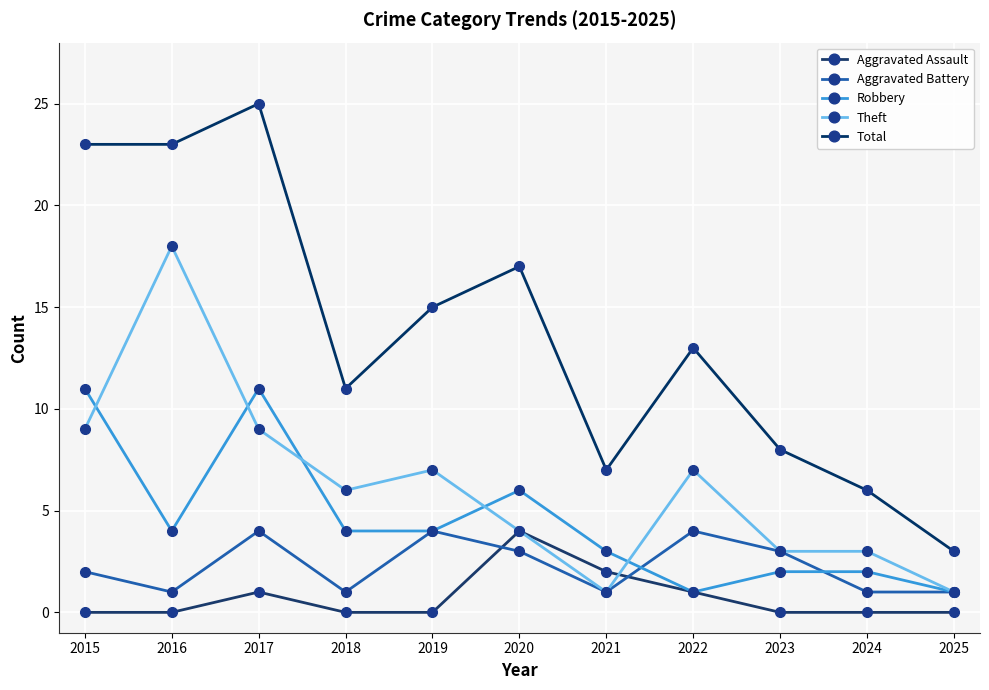

How many categories are shown in the chart?

11